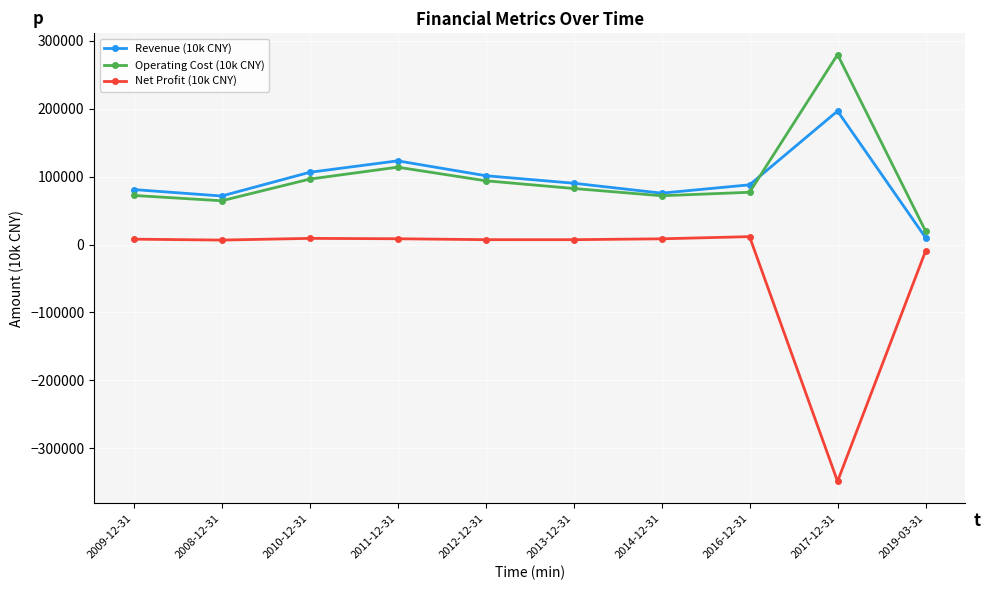

Which series has the widest spread of values?

Net Profit (10k CNY)